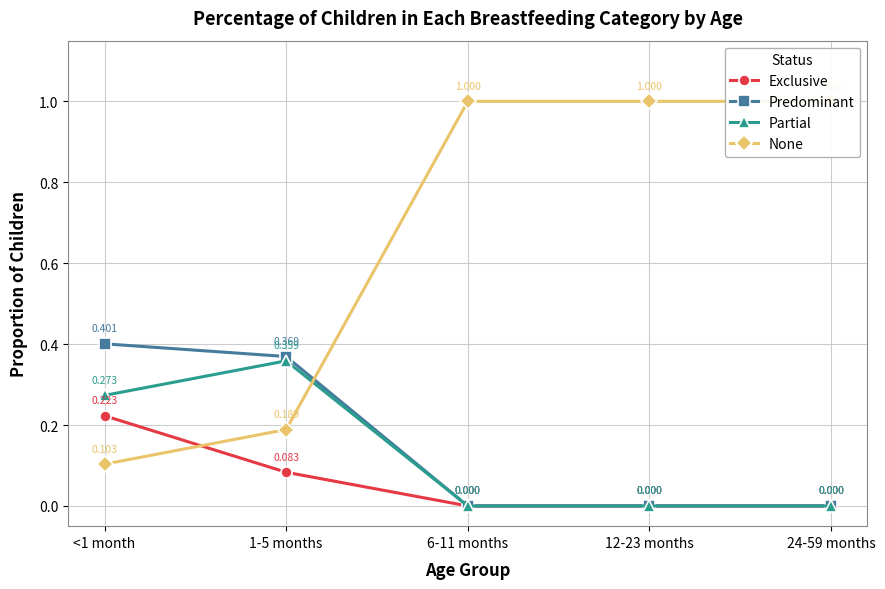

Which series has the largest range (max minus min)?

None